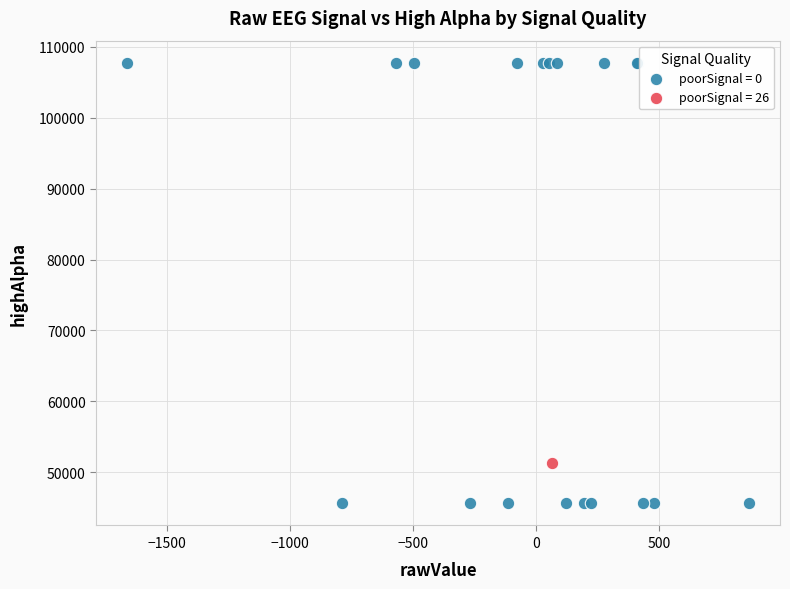

Which series contains the highest Y value?

poorSignal = 0